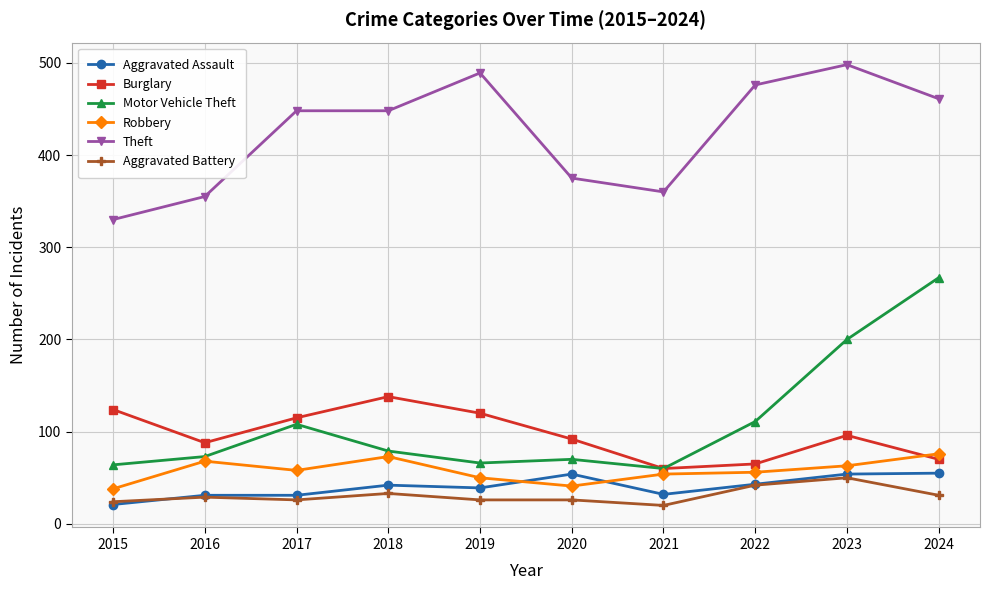

True or false: Aggravated Assault and Theft cross at least once.

False